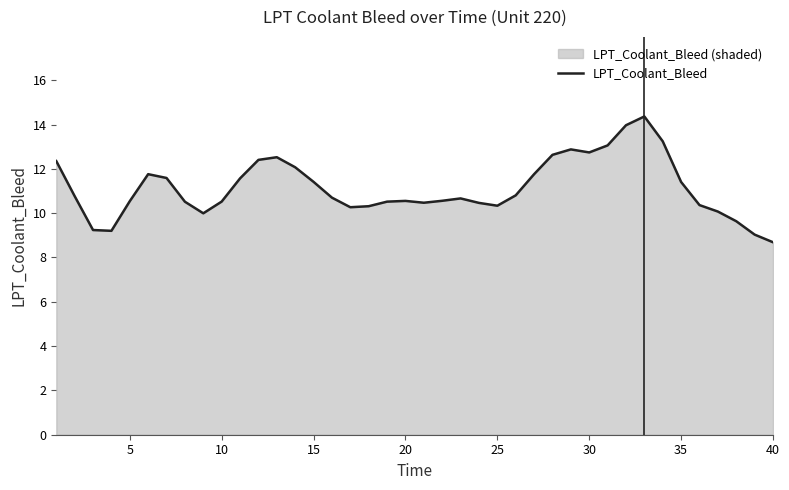

What is the minimum value shown in the chart?

8.7